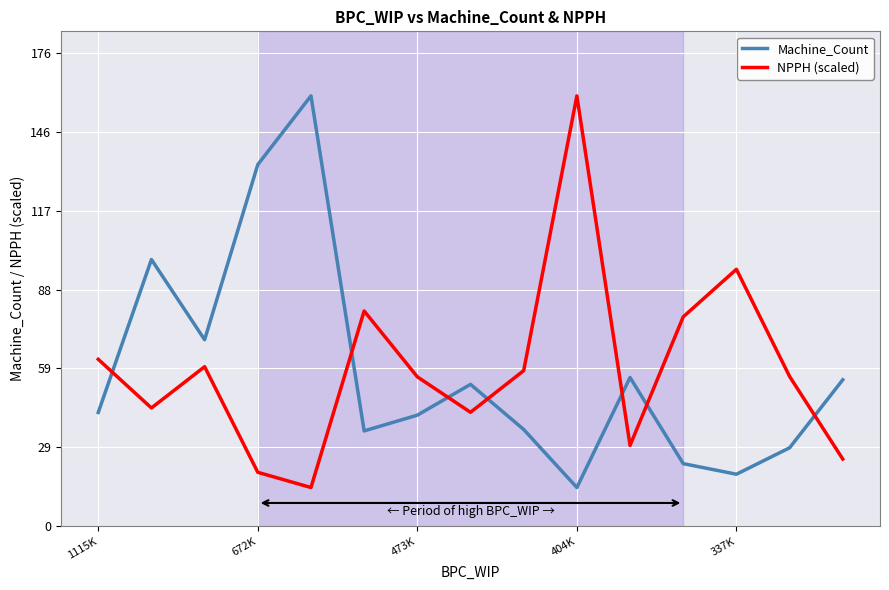

Which series ends up on top after the final intersection of NPPH (scaled) and Machine_Count?

Machine_Count